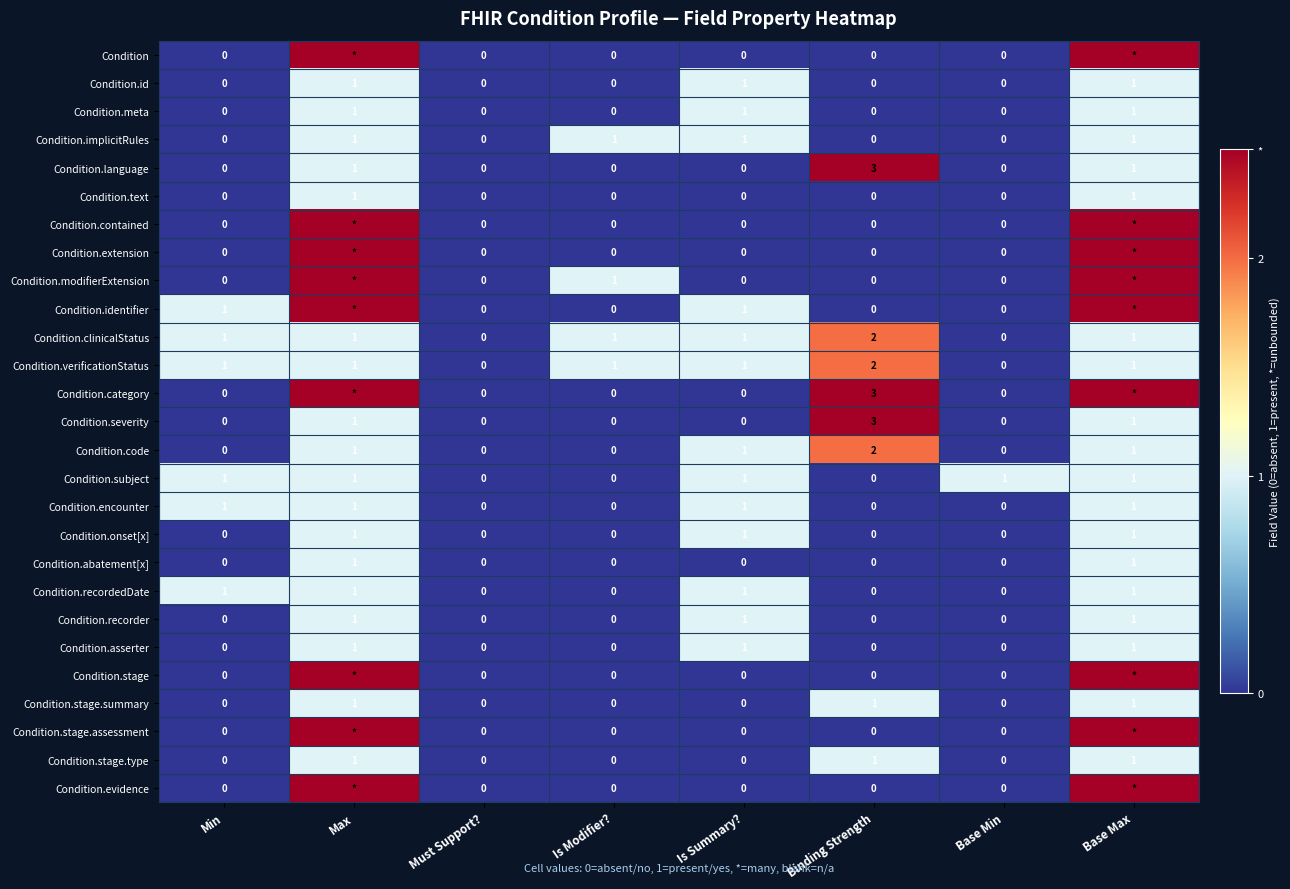

What is the average value of the Condition.subject series?

0.6